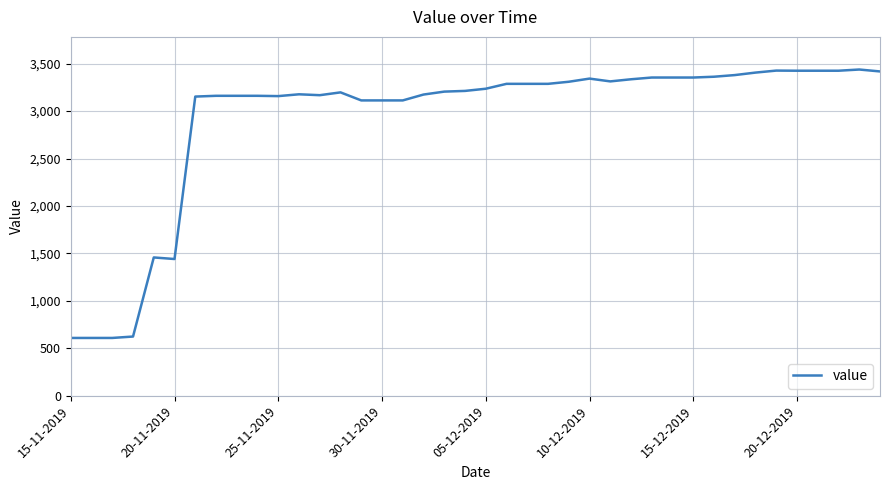

What is the greatest value displayed?

3438.3